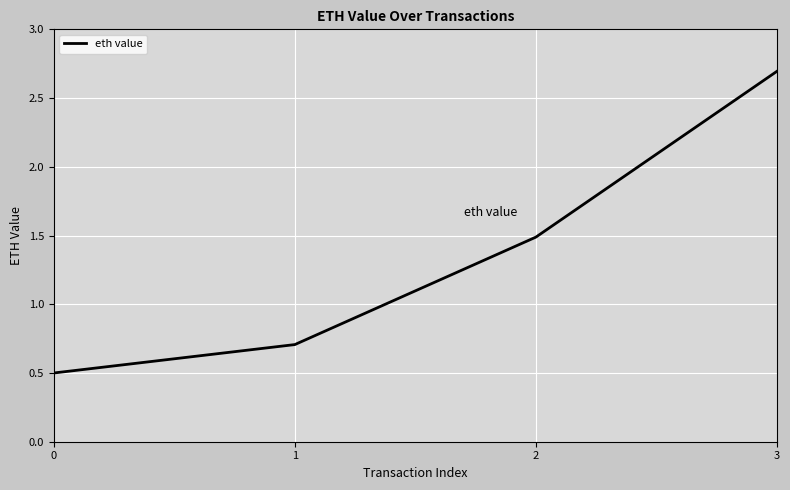

What is the ratio of the value at 1 to the value at 3?

0.3